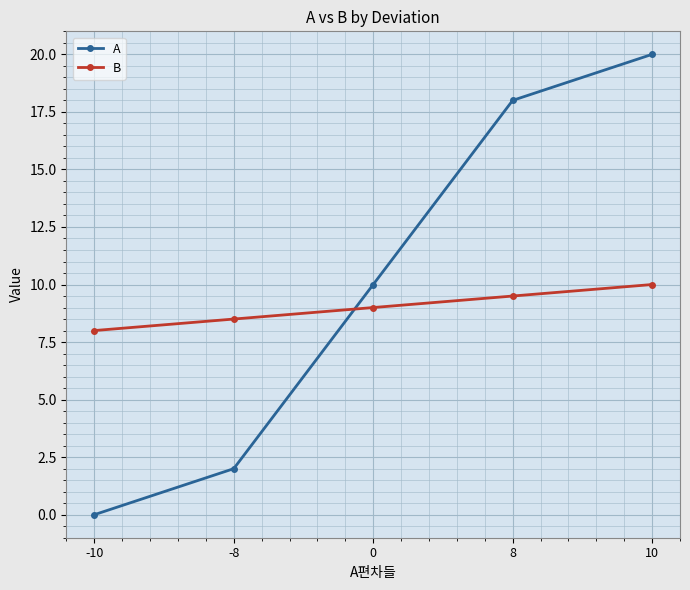

Reading left to right, list all the values displayed in this chart.

A: 0.0	2.0	10.0	18.0	20.0
B: 8.0	8.5	9.0	9.5	10.0